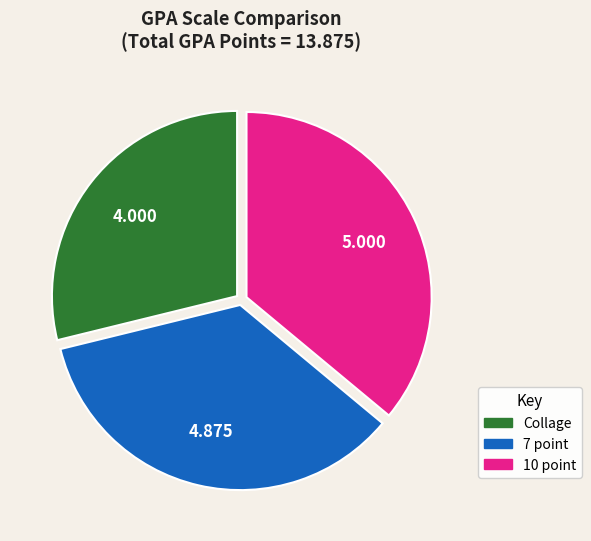

What is the ratio of the value at Collage to the value at 7 point?

0.8